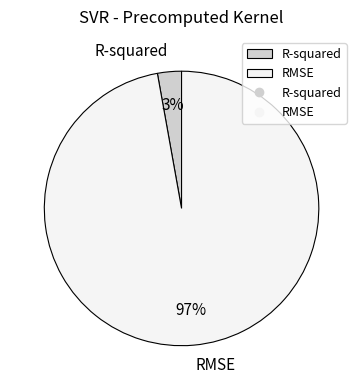

What percentage is the RMSE slice, to the nearest percent?

97%